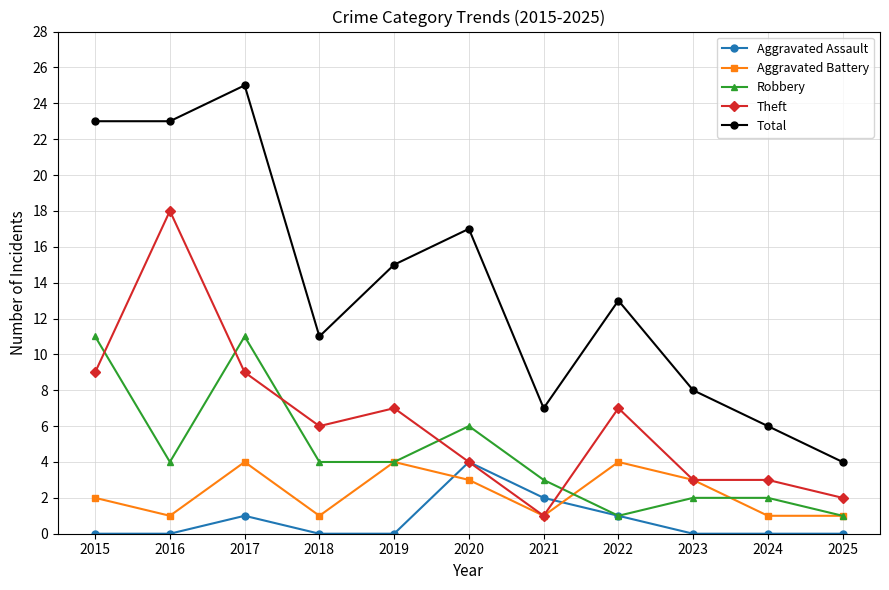

Is it true that Aggravated Assault equals 0 at 2019?

True